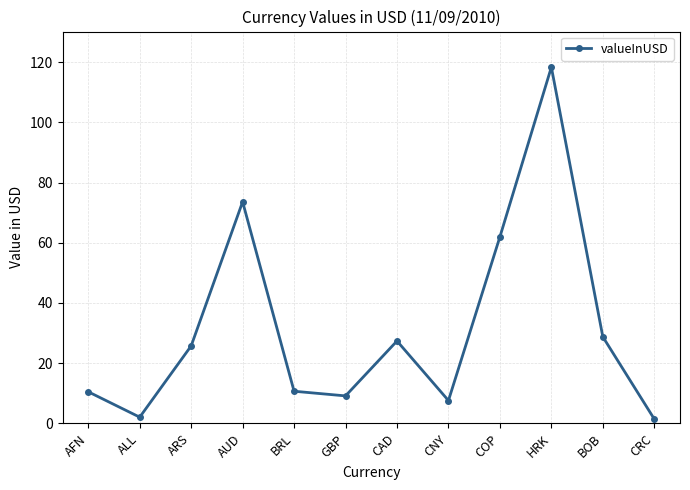

How many interior local peaks (higher than both neighbors) does the data have?

3